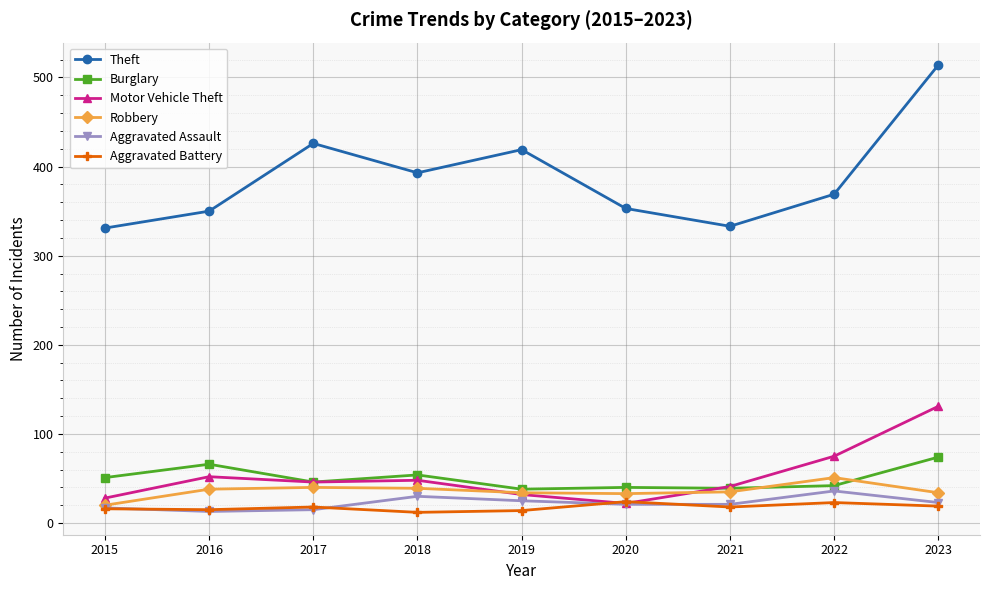

What is the difference between the maximum and minimum values in the Robbery series?

31